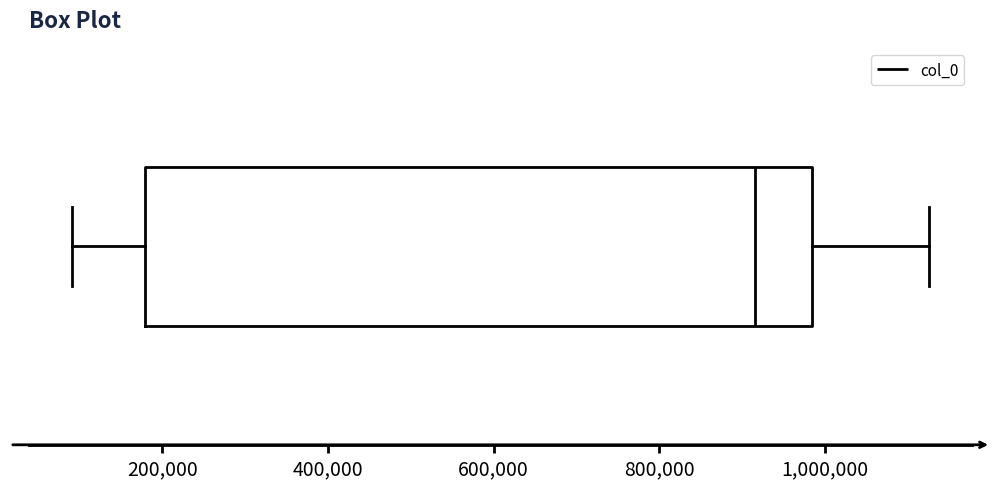

Transcribe this box plot: give where the median line is, the range the box spans, and where the two whiskers end, as read against the x-axis. The values are not printed on the chart, so give them approximately, as read against the axis.

median 920000, box 180000 to 980000, whiskers 100000 to 1120000